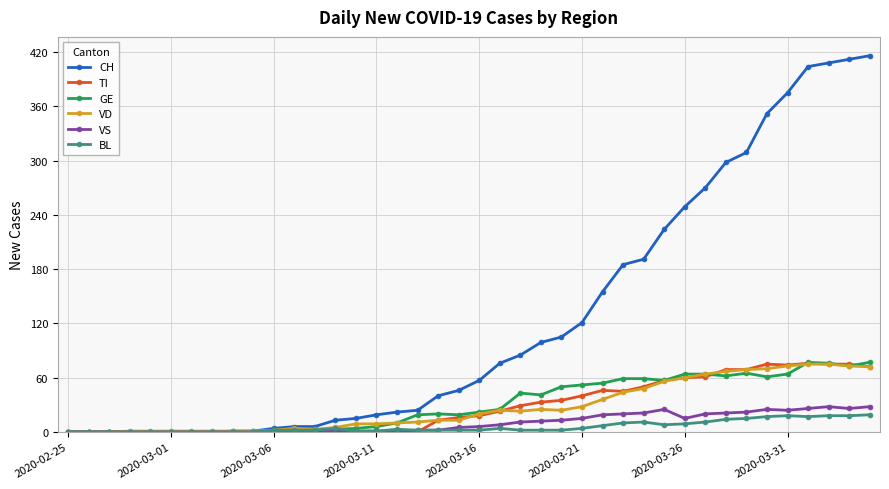

True or false: VD has more than 1 points higher than both neighbors.

True